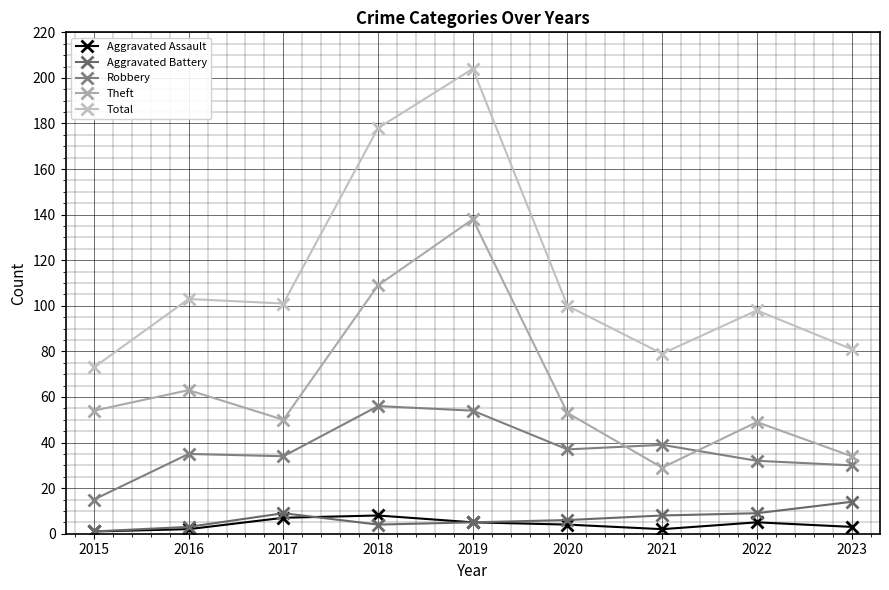

At how many categories does at least one series exceed 196?

1